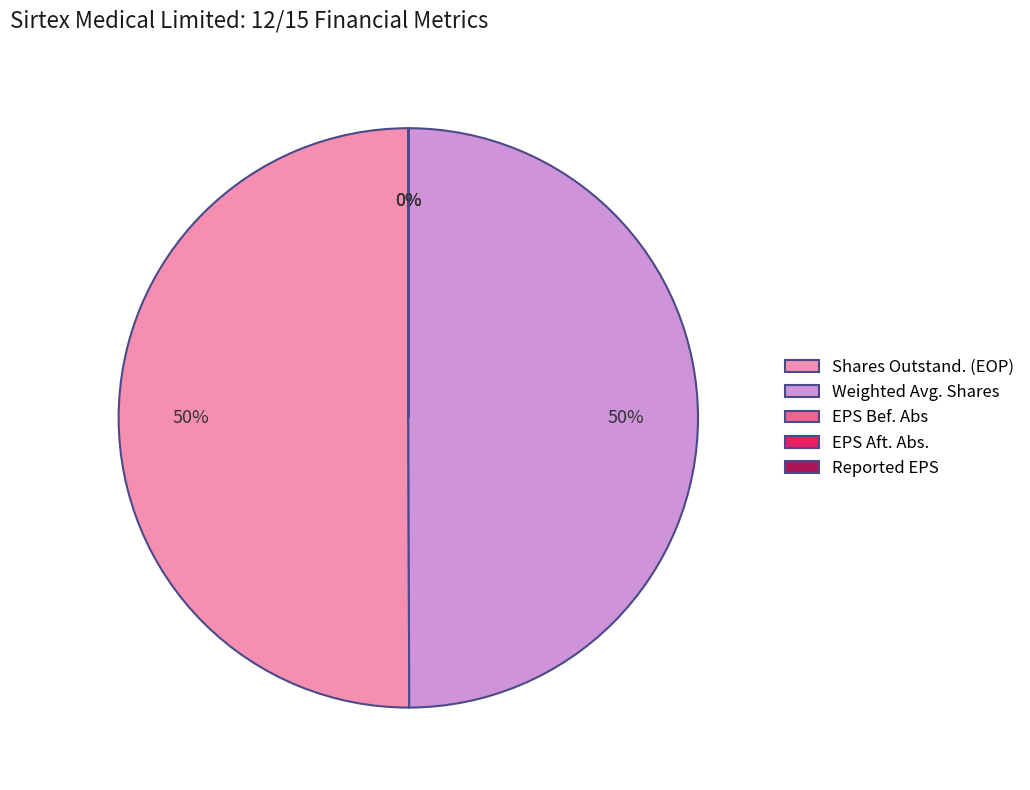

To the nearest percent, what is the average slice percentage?

20%